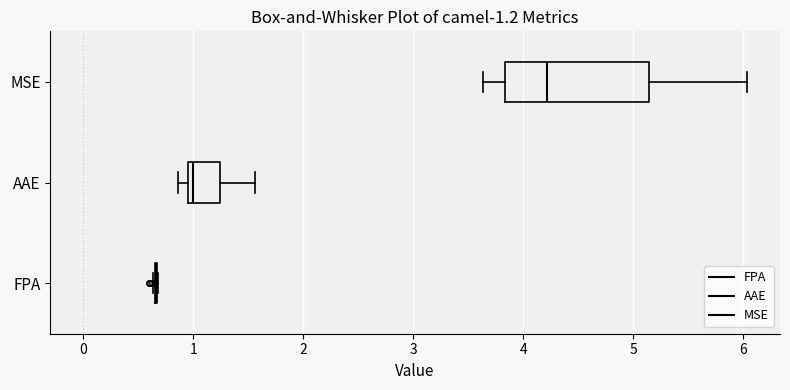

Which box is the widest, from its left edge to its right edge?

MSE